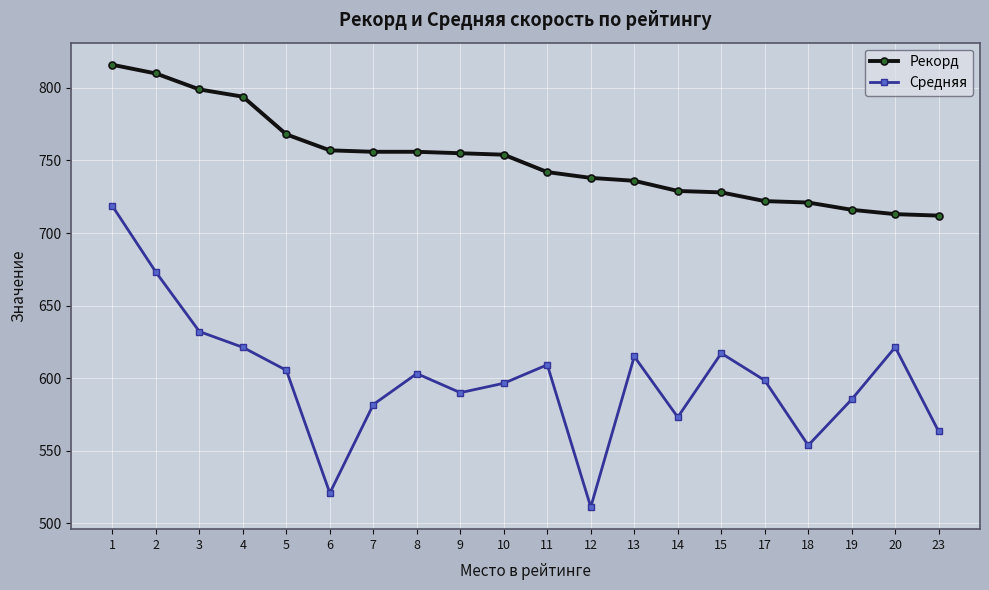

What is the difference between the highest and lowest values at 7?

174.3